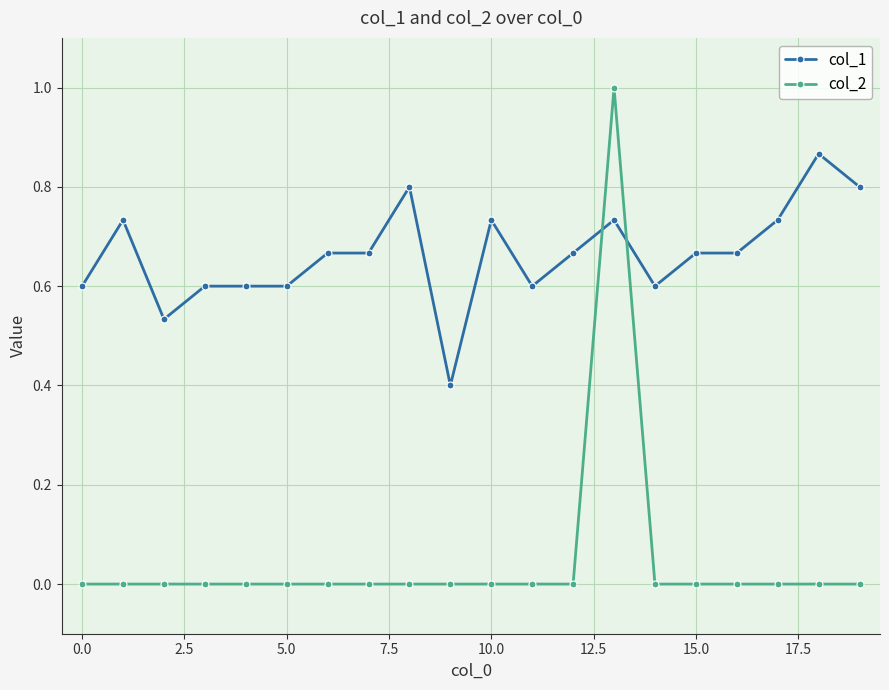

What is the value of the col_1 point at the 20th from the left?

0.8